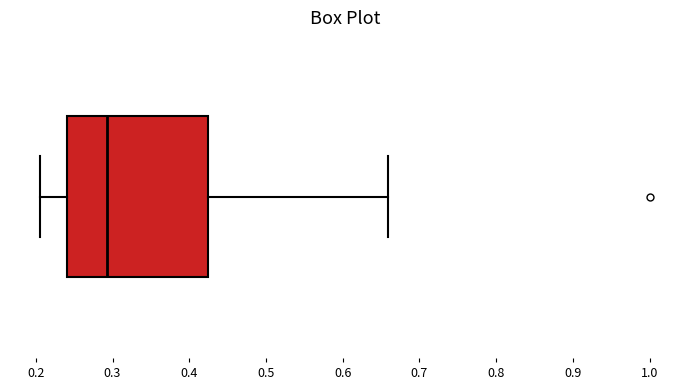

Transcribe this box plot: give where the median line is, the range the box spans, and where the two whiskers end, as read against the x-axis. The values are not printed on the chart, so give them approximately, as read against the axis.

median 0.29, box 0.24 to 0.42, whiskers 0.21 to 0.66